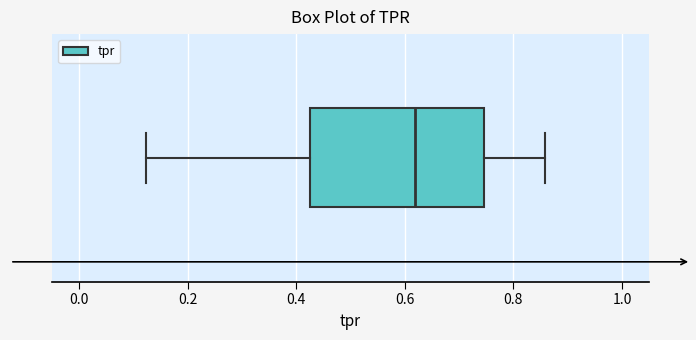

Where is the right edge of the box on the x-axis? The values are not printed on the chart, so give them approximately, as read against the axis.

0.74